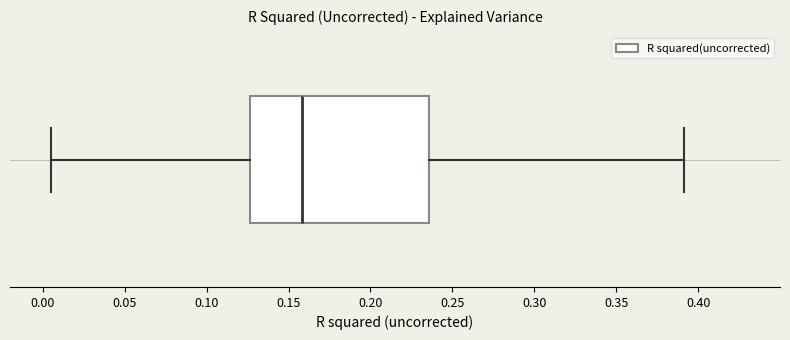

Transcribe this box plot: give where the median line is, the range the box spans, and where the two whiskers end, as read against the x-axis. The values are not printed on the chart, so give them approximately, as read against the axis.

median 0.160, box 0.125 to 0.235, whiskers 0.005 to 0.390